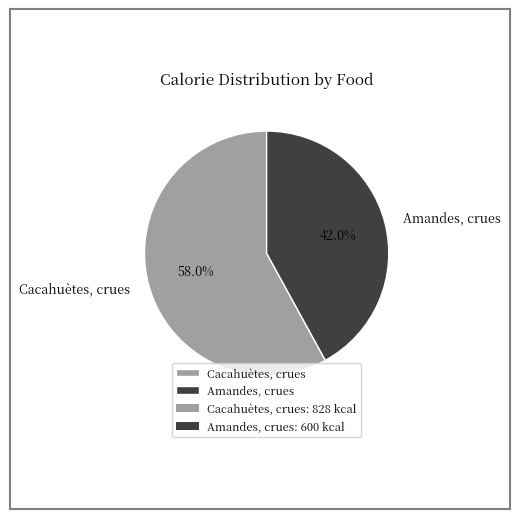

What is the majority slice?

Cacahuètes, crues